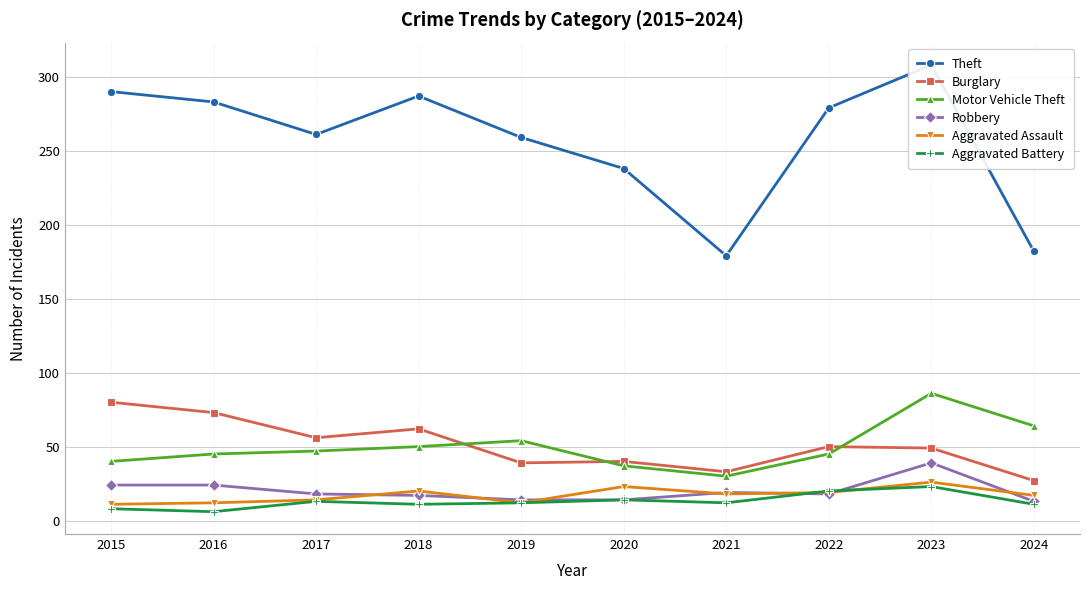

Where does the Aggravated Assault series first go above 18?

2018